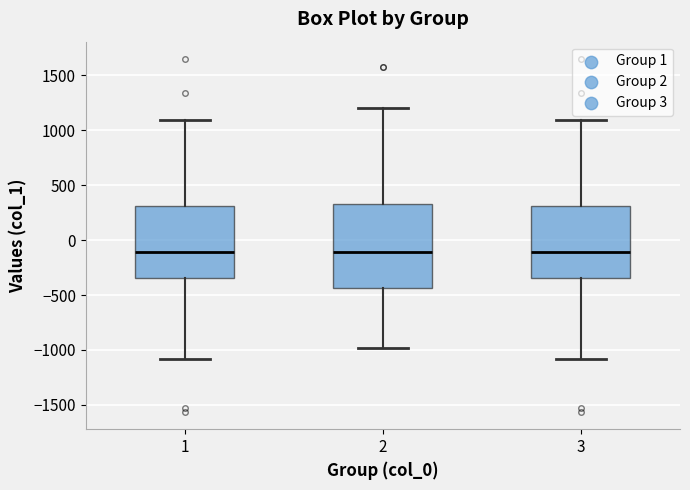

Where is the lower edge of the box at x = 2 on the y-axis? The values are not printed on the chart, so give them approximately, as read against the axis.

-450